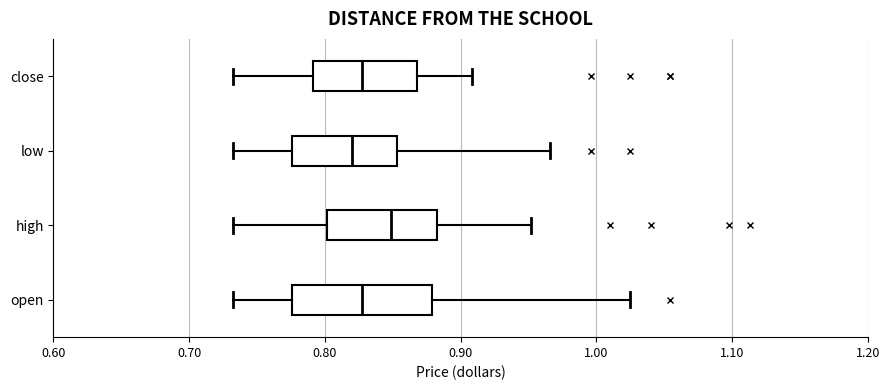

Comparing the boxes themselves (not the whiskers), which one is the widest?

open